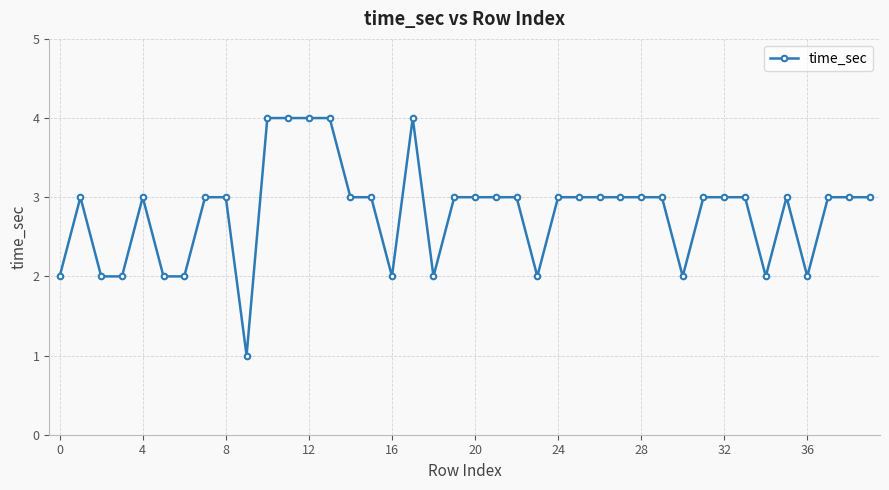

What is the greatest value displayed?

4